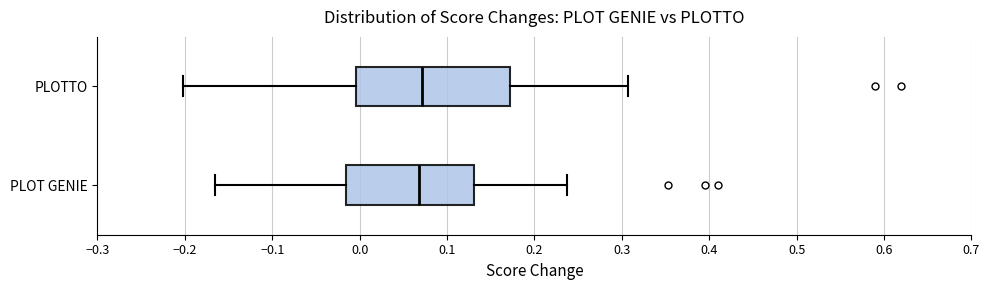

Where does the median line of the box for PLOT GENIE sit on the x-axis? The values are not printed on the chart, so give them approximately, as read against the axis.

0.07